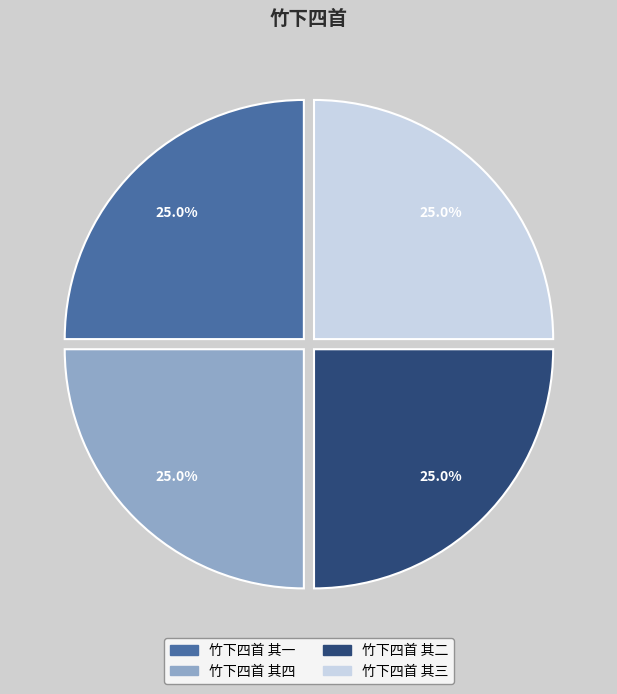

What percentage is NOT represented by 竹下四首 其三?

75.0%